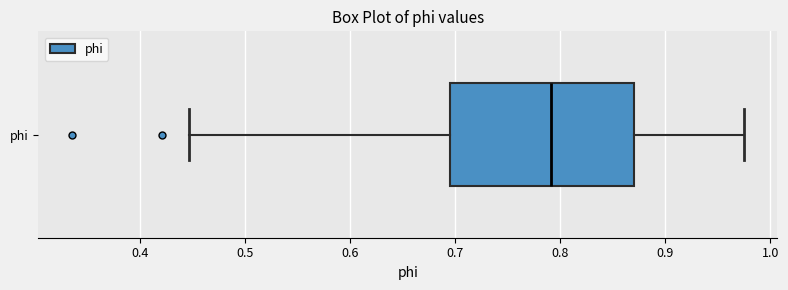

Transcribe this box plot: give where the median line is, the range the box spans, and where the two whiskers end, as read against the x-axis. The values are not printed on the chart, so give them approximately, as read against the axis.

median 0.79, box 0.70 to 0.87, whiskers 0.45 to 0.97